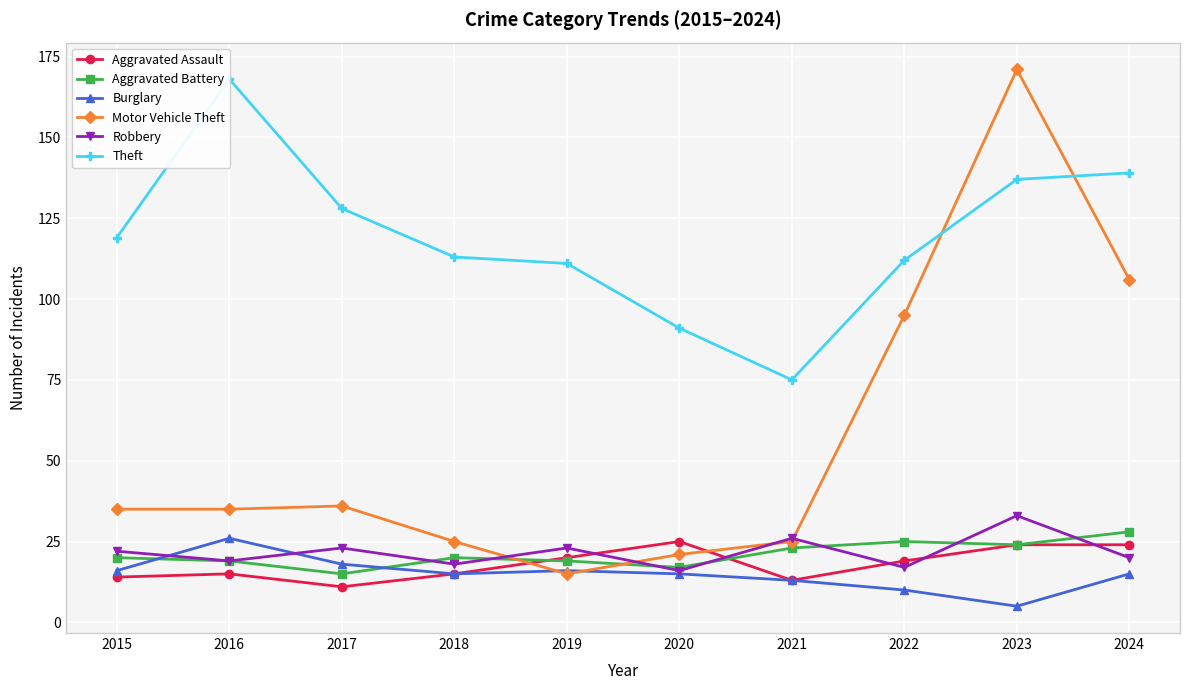

True or false: Burglary and Theft intersect in this chart.

False